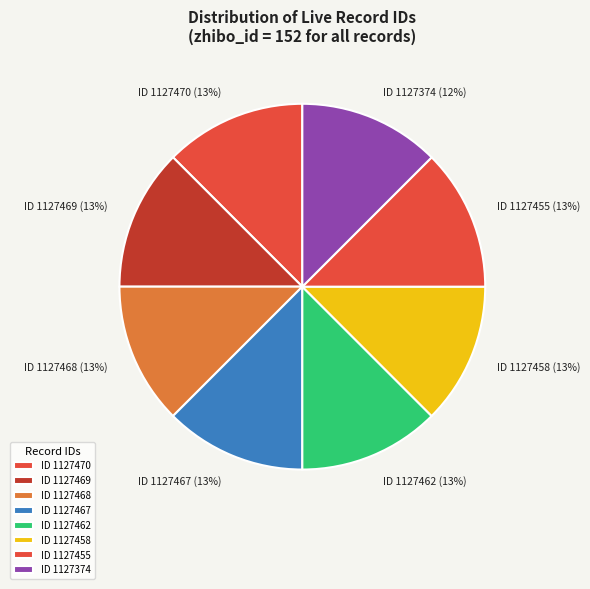

How many slices are in this pie chart?

8